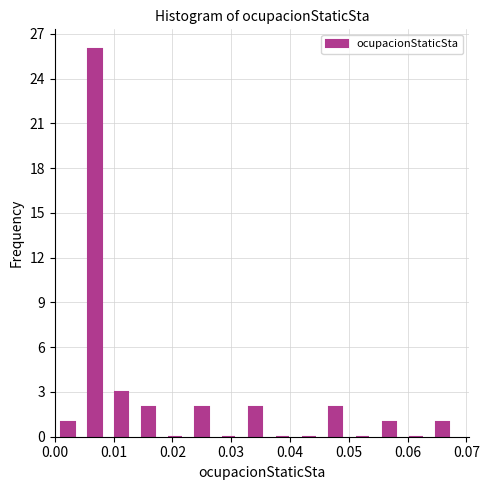

Reading left to right, transcribe this chart: for each bar, give the range it covers on the x-axis and its height. Neither the bar edges nor the heights are printed on the chart, so give them approximately, as read against the axes.

0.000 to 0.005: 1
0.005 to 0.009: 26
0.009 to 0.014: 3
0.014 to 0.018: 2
0.018 to 0.023: 0
0.023 to 0.027: 2
0.027 to 0.032: 0
0.032 to 0.036: 2
0.036 to 0.041: 0
0.041 to 0.046: 0
0.046 to 0.050: 2
0.050 to 0.055: 0
0.055 to 0.059: 1
0.059 to 0.064: 0
0.064 to 0.068: 1